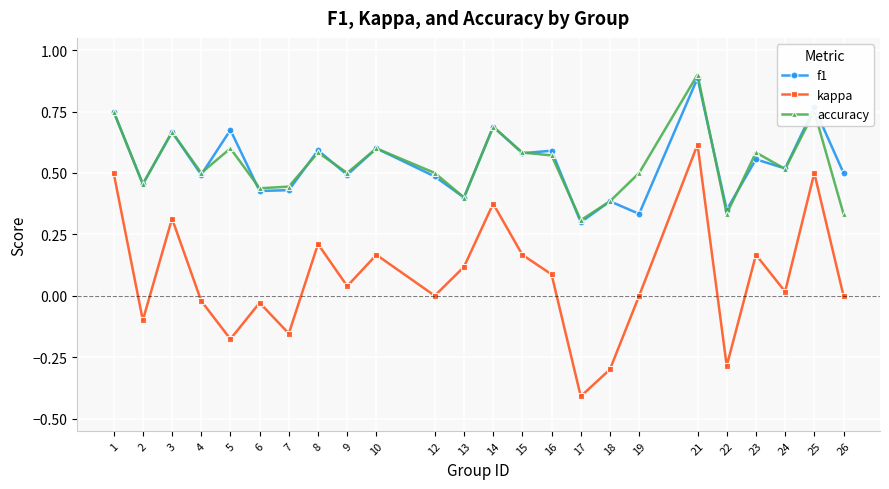

At which category does f1 reach its first local peak?

3